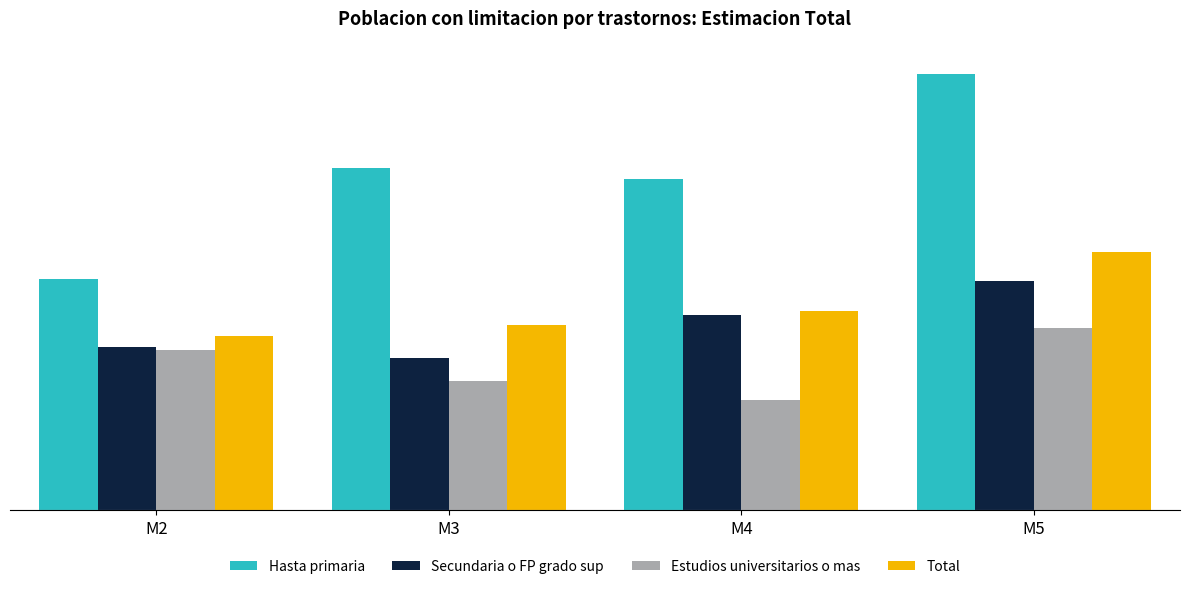

Are the bars grouped side by side (vs. stacked)?

Yes